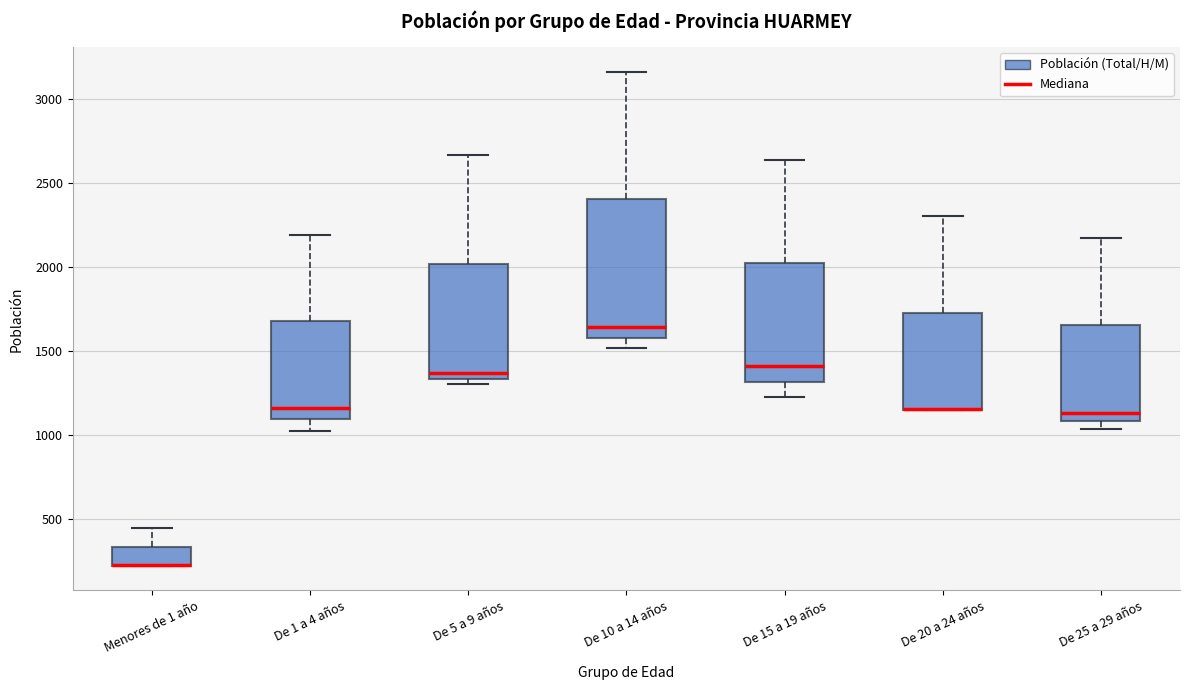

Where is the lower edge of the box for De 5 a 9 años on the y-axis? The values are not printed on the chart, so give them approximately, as read against the axis.

1350